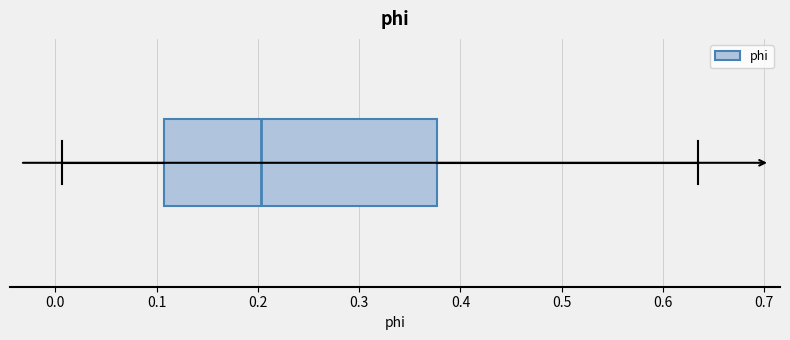

Where is the left edge of the box on the x-axis? The values are not printed on the chart, so give them approximately, as read against the axis.

0.11